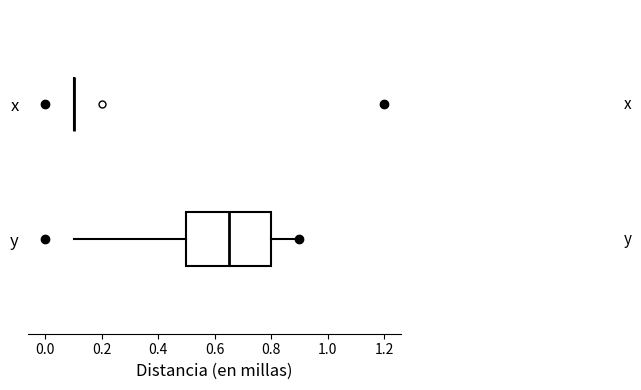

Reading bottom to top, transcribe this box plot: for each box, give where its median line is, the range the box spans, and where its two whiskers end, as read against the x-axis. The values are not printed on the chart, so give them approximately, as read against the axis.

y: median 0.66, box 0.50 to 0.80, whiskers 0.10 to 0.90
x: box collapsed to a line at 0.10, whiskers 0.10 to 0.10